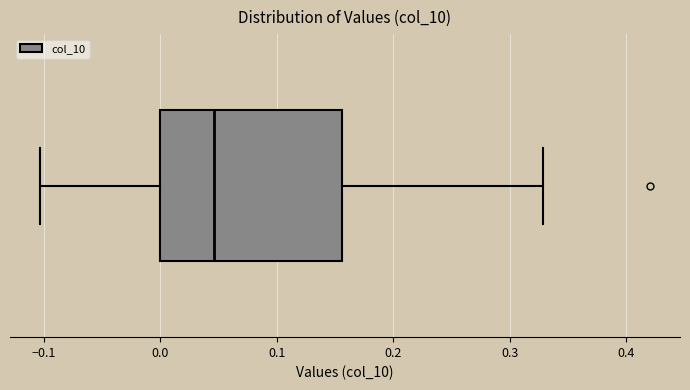

Where does the left whisker of the box end on the x-axis? The values are not printed on the chart, so give them approximately, as read against the axis.

-0.10